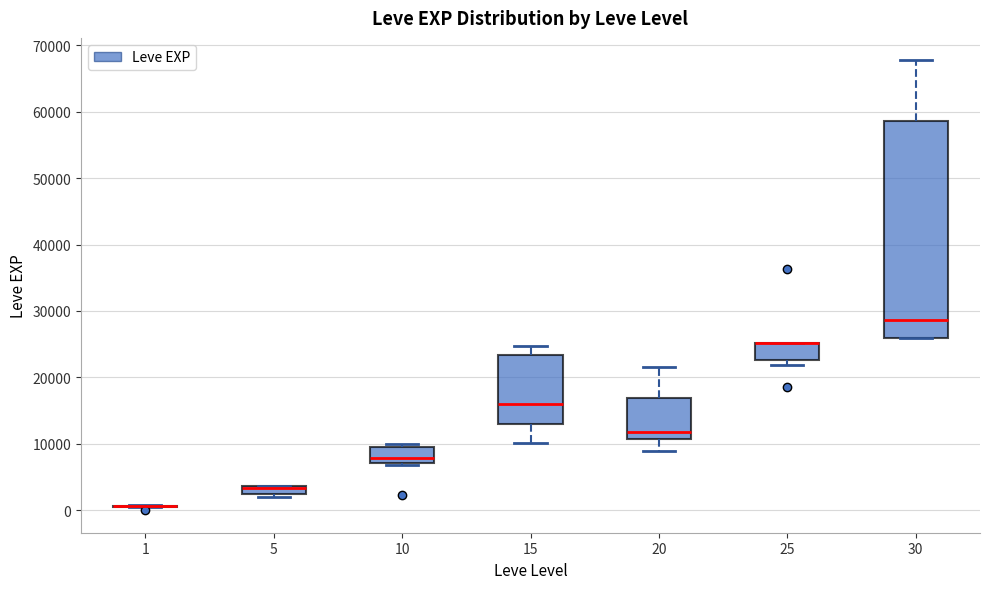

Where does the median line of the box at x = 30 sit on the y-axis? The values are not printed on the chart, so give them approximately, as read against the axis.

29000